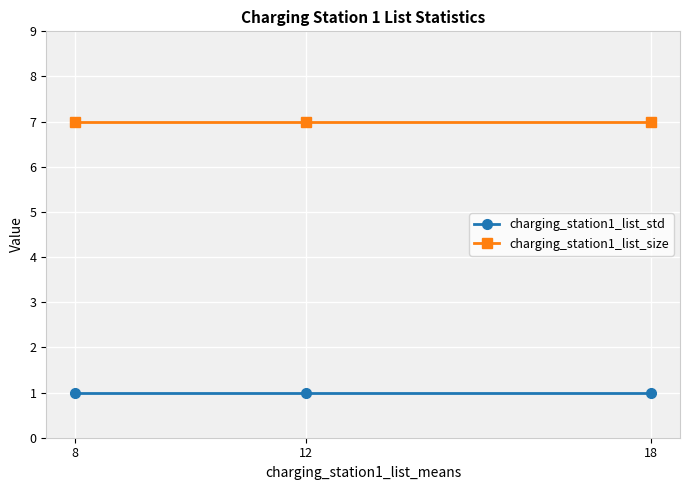

What is the value of the charging_station1_list_std point at the 1st from the left?

1